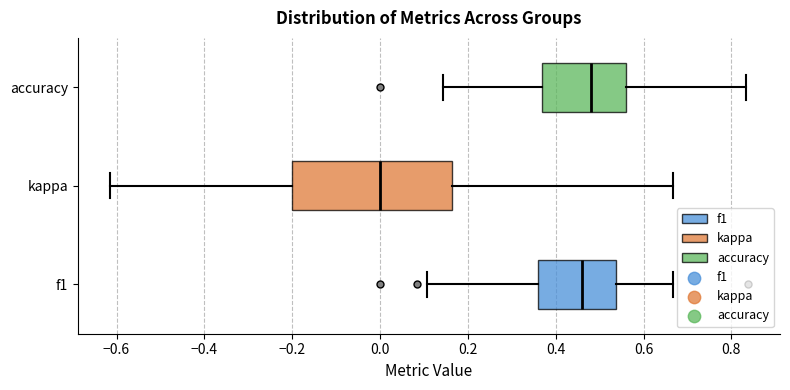

Which box has the furthest to the left median line?

kappa